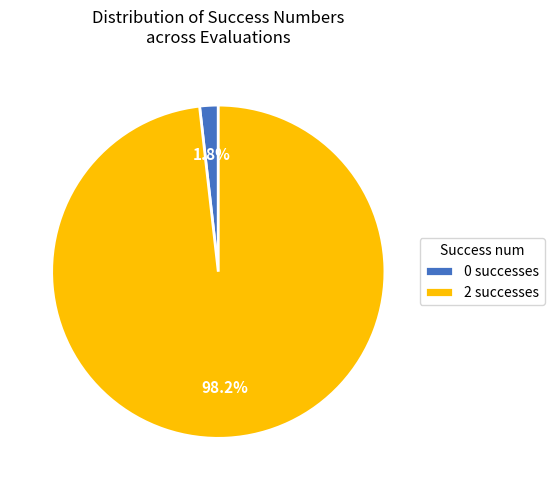

What percentage do 0 successes and 2 successes together represent?

100.0%